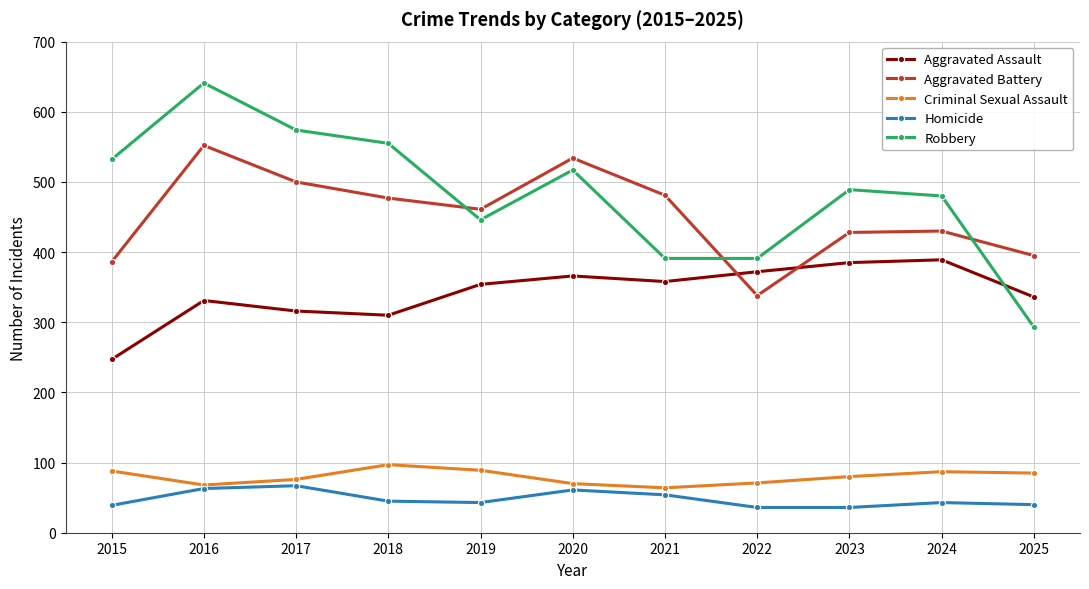

What value does the Homicide series have at 2023?

36